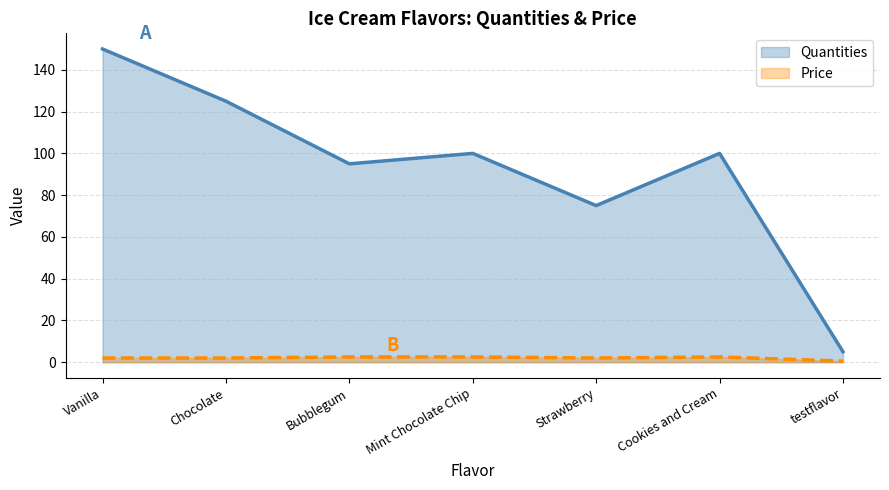

Which has a higher value, Vanilla or testflavor?

Vanilla